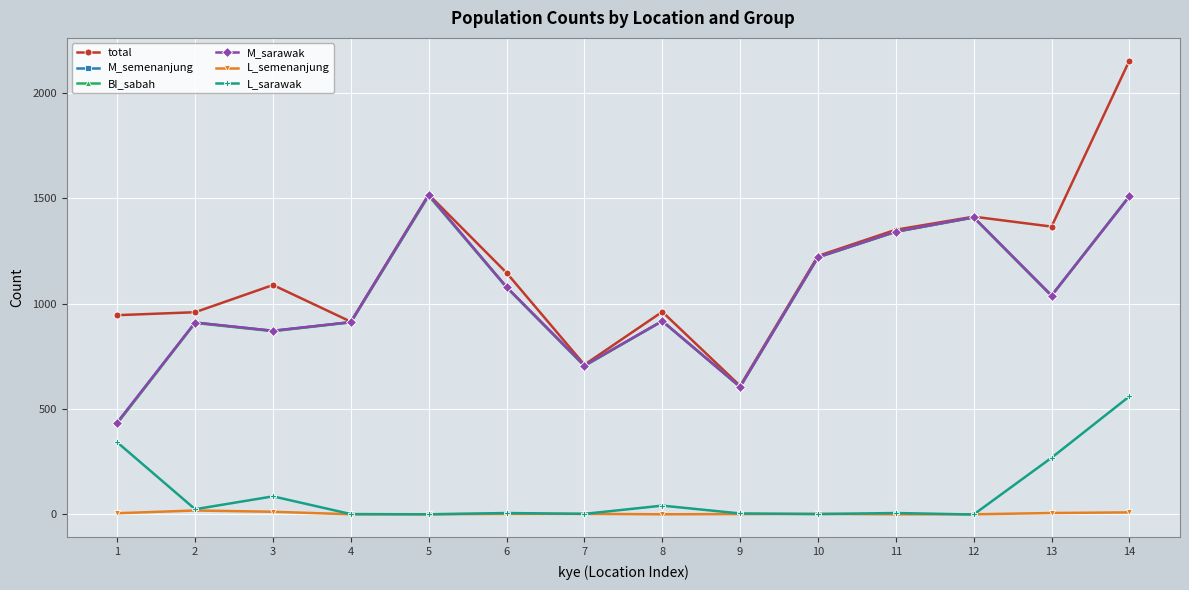

List the labels in order of M_sarawak value, smallest first.

1, 9, 7, 3, 2, 4, 8, 13, 6, 10, 11, 12, 14, 5